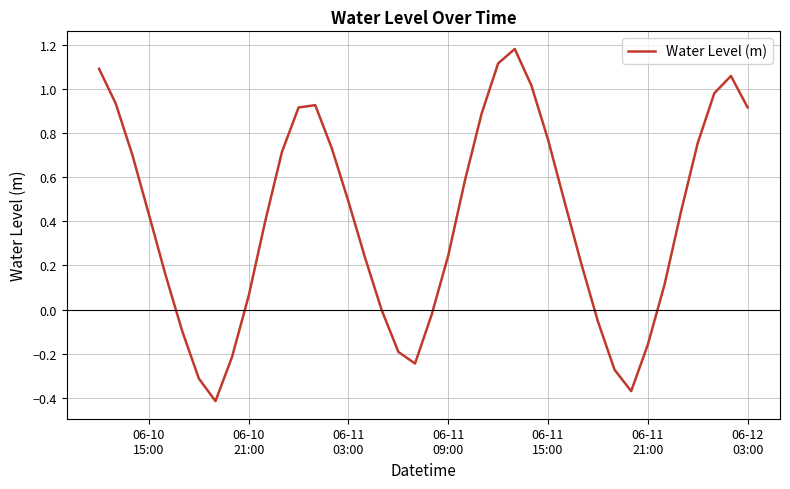

What is the difference between the maximum and minimum values?

1.6